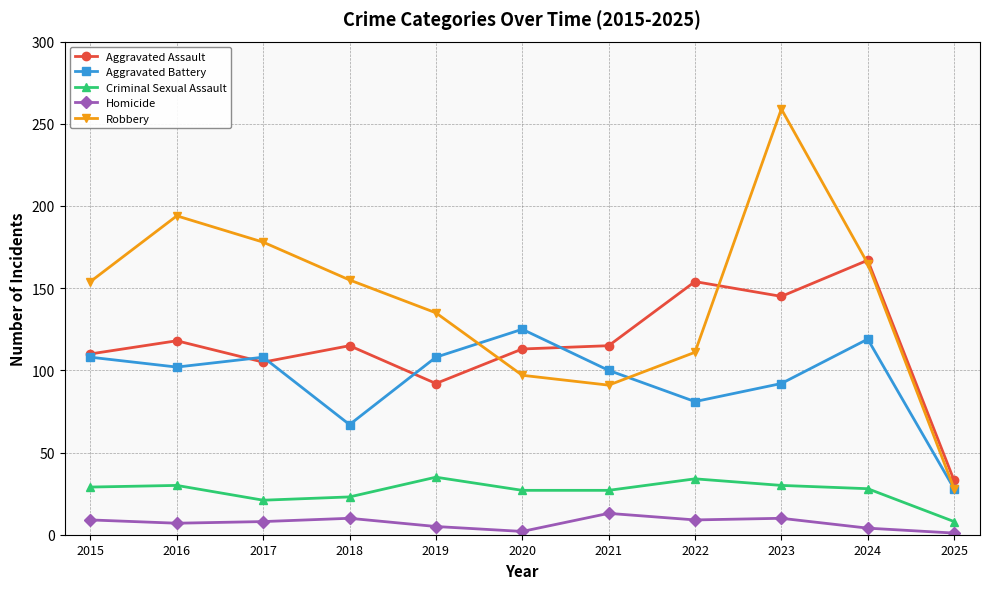

What is the spread (max minus min) of values at 2017?

170